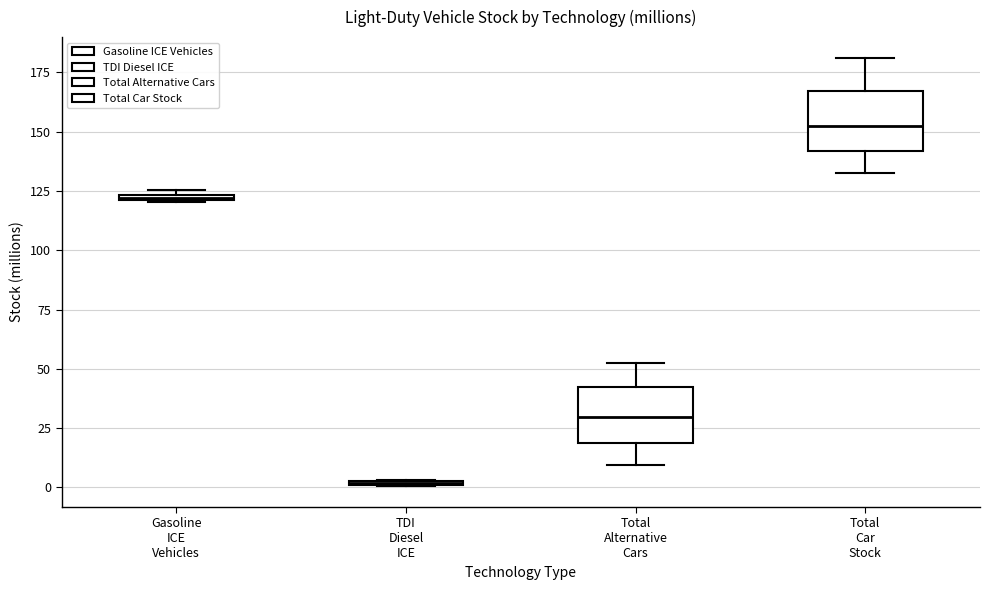

Which box has the highest median line?

Total Car Stock